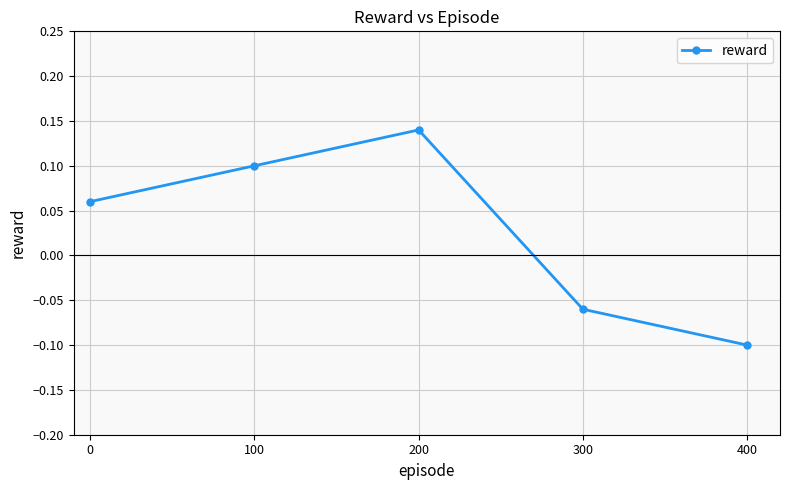

Which category has the highest value across all series?

200